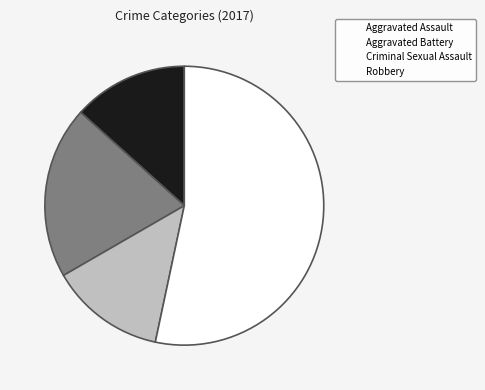

Which slice represents more than half of the pie?

Robbery